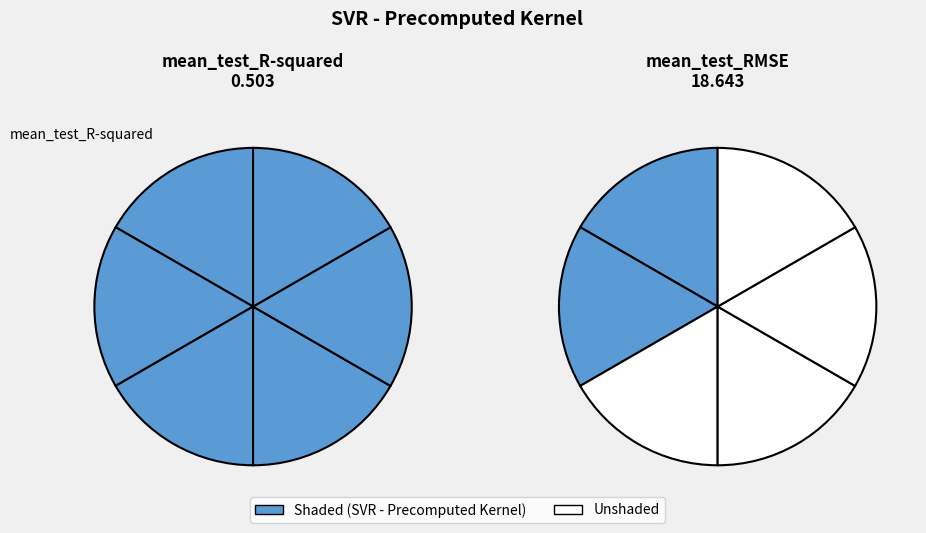

Rank the categories by value from lowest to highest.

mean_test_R-squared, mean_test_RMSE